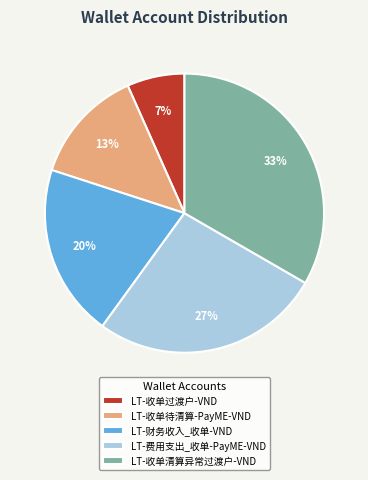

Does any single category account for the majority?

No